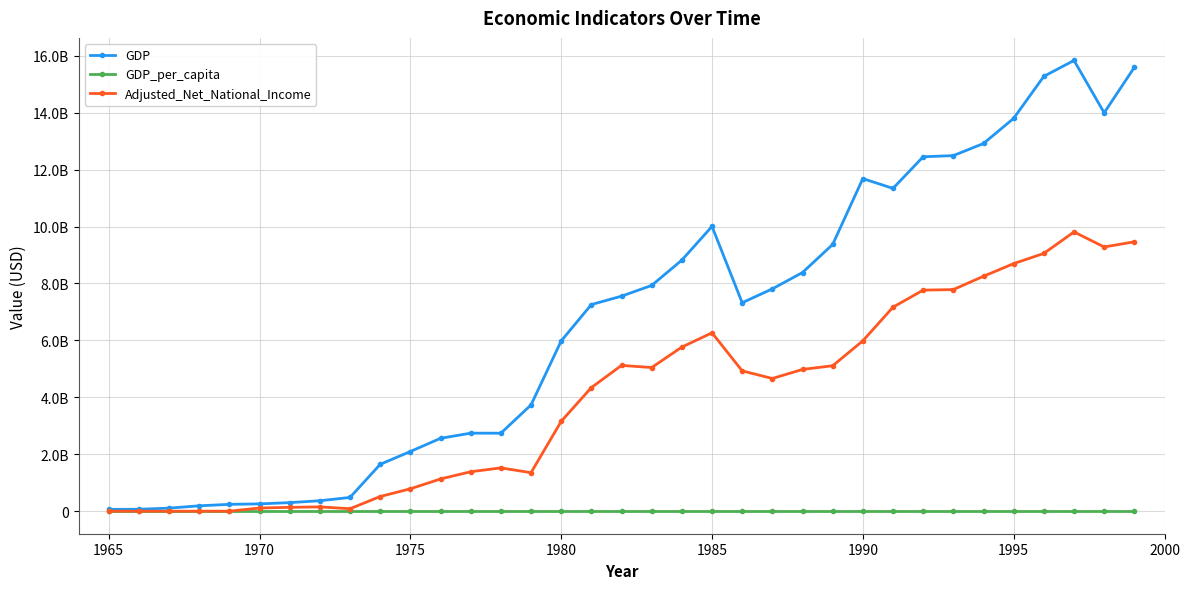

Does the chart have visible grid lines?

Yes